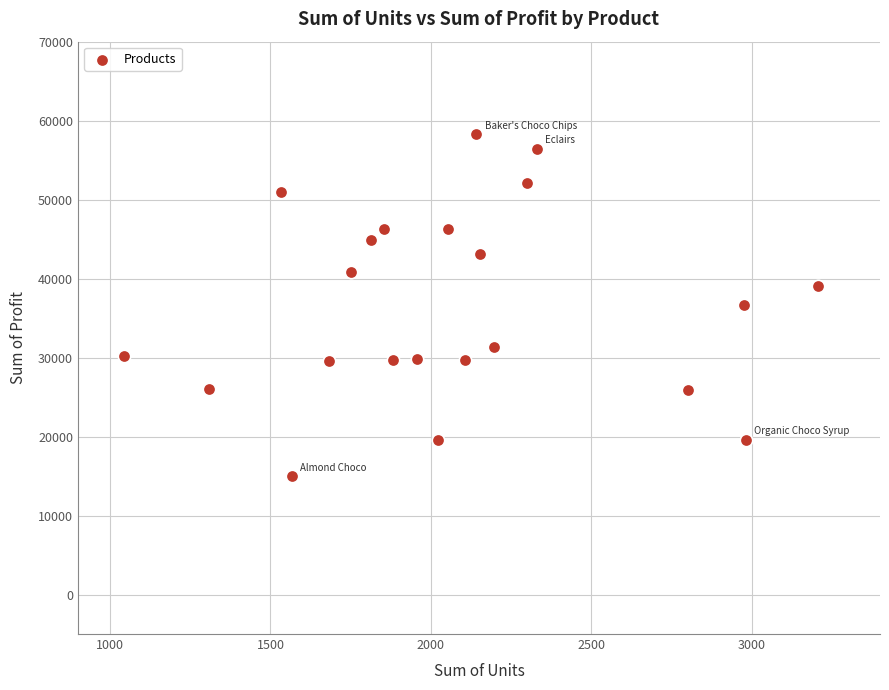

What is the range of Y values (max minus min)?

43330.9